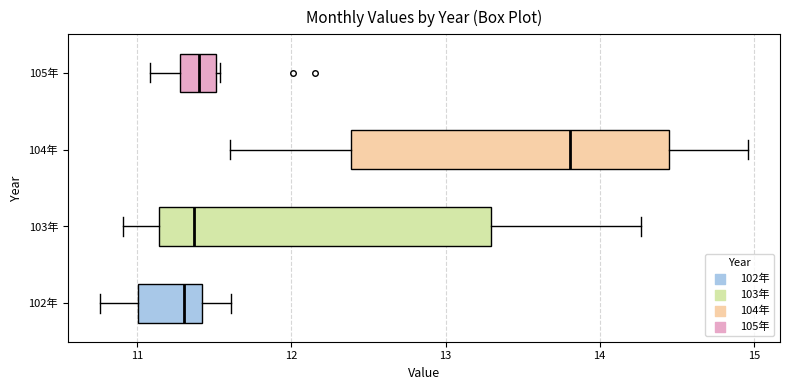

Where is the left edge of the box for 102年 on the x-axis? The values are not printed on the chart, so give them approximately, as read against the axis.

11.0